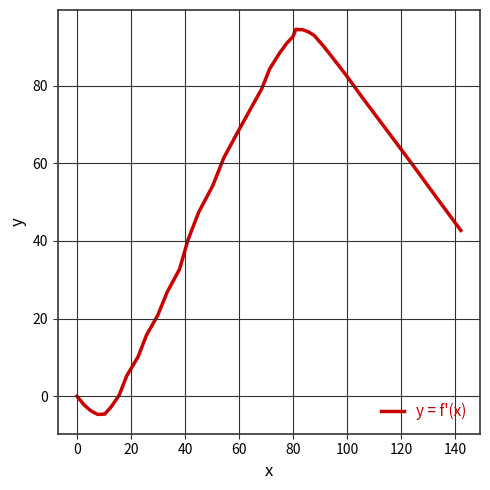

What is the greatest value displayed?

94.5